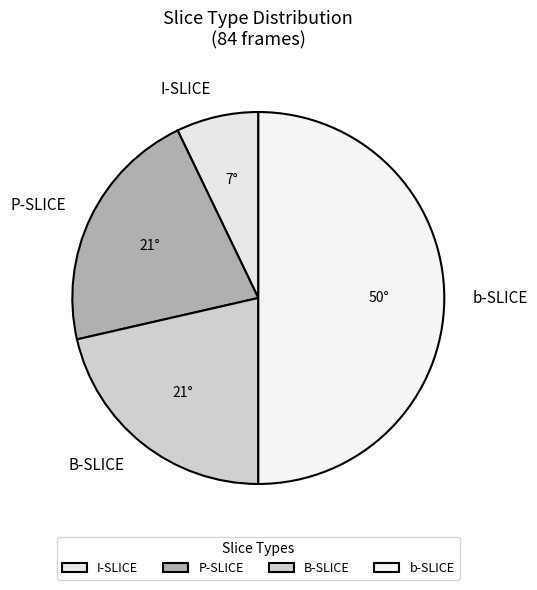

Does I-SLICE represent more than half of the total?

No